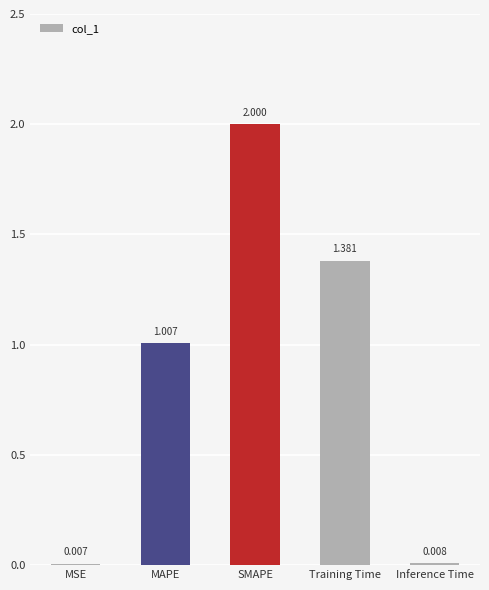

How many series are shown in this chart?

1